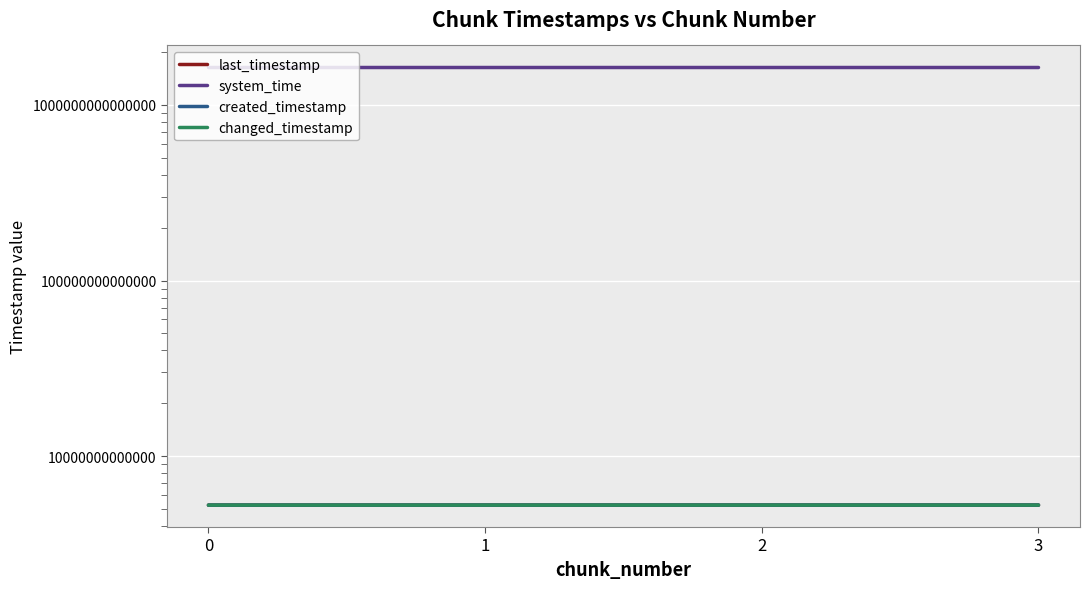

True or false: changed_timestamp has more than 0 points higher than both neighbors.

False